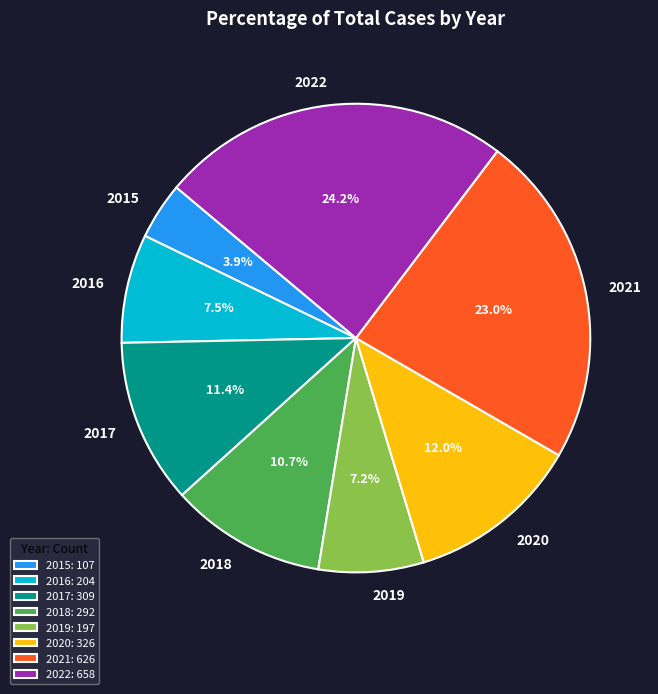

What is the total percentage of 2019 and 2017?

18.6%